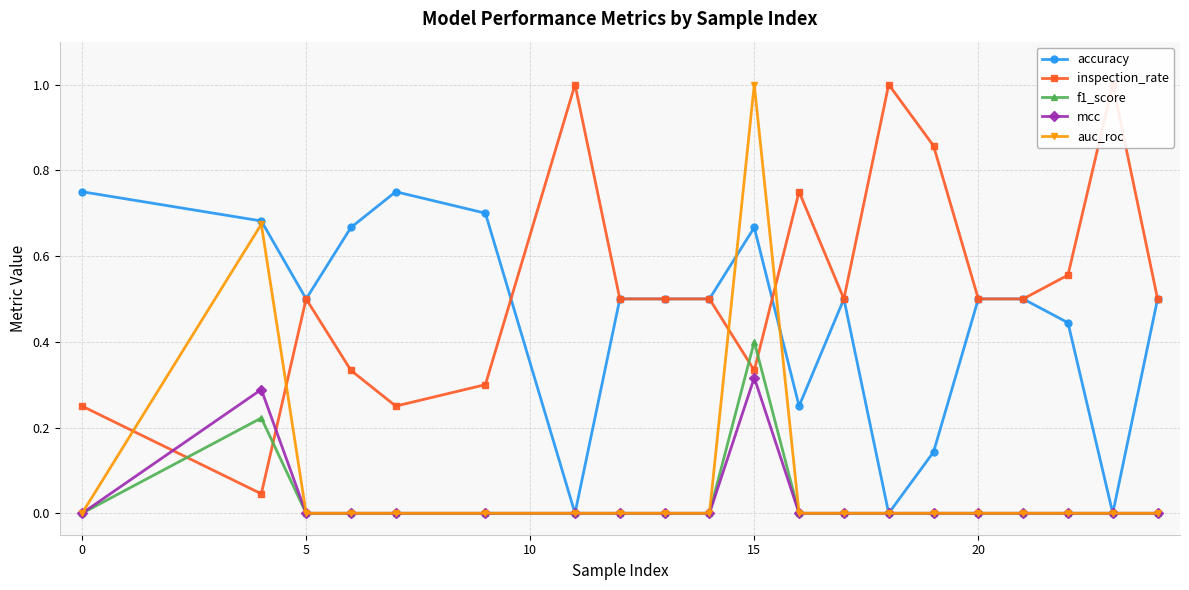

The value of mcc at 15 is 0.5. True or false?

False